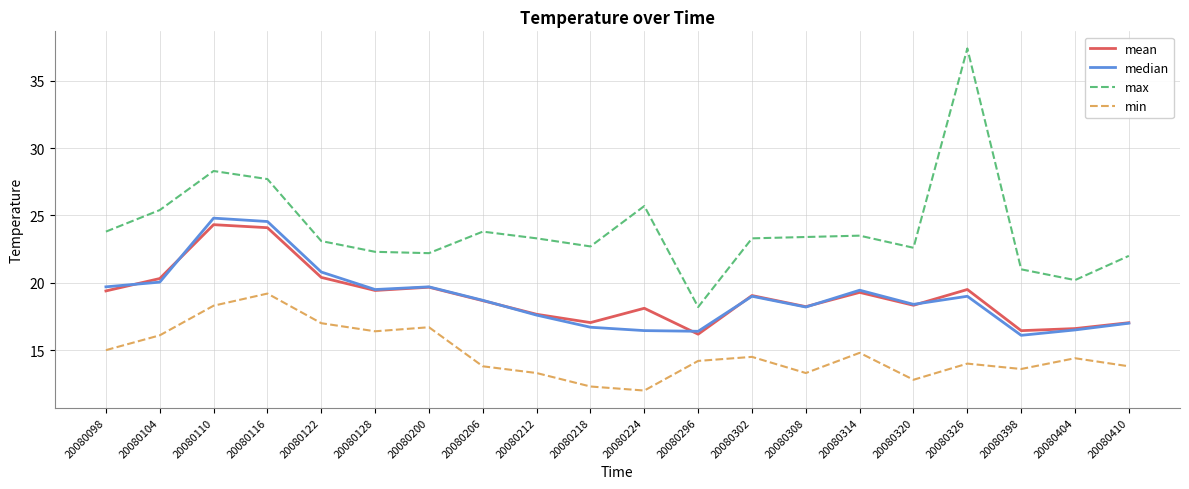

Which label corresponds to the largest value in the chart?

20080326